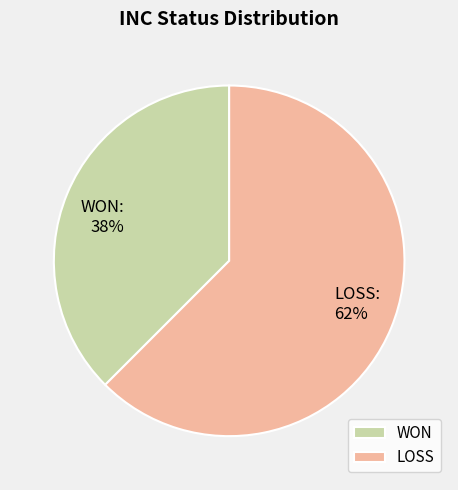

Do WON and LOSS together represent more than half of the pie?

Yes